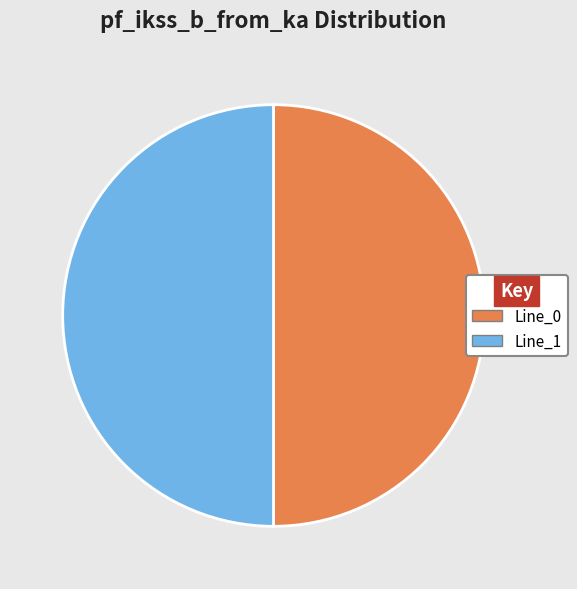

How many slices are in this pie chart?

2